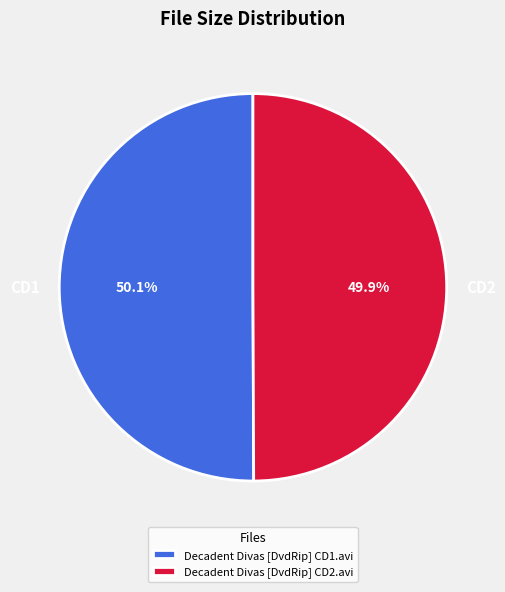

Is it true that Decadent Divas [DvdRip] CD1.avi is 50% of the pie?

True